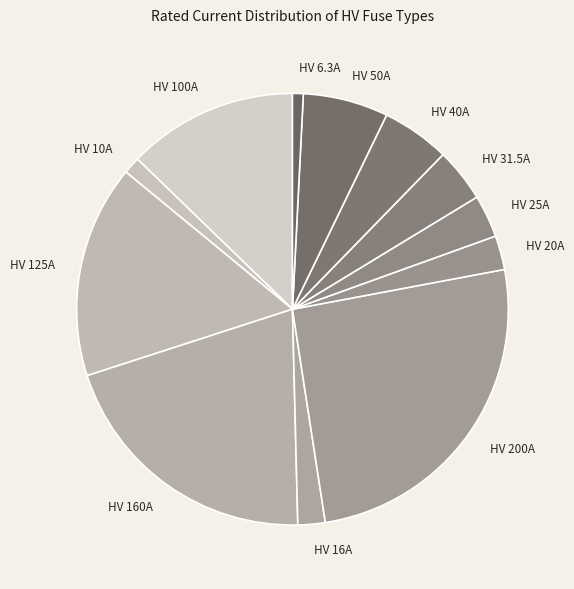

Is there any slice that represents more than half of the pie?

No